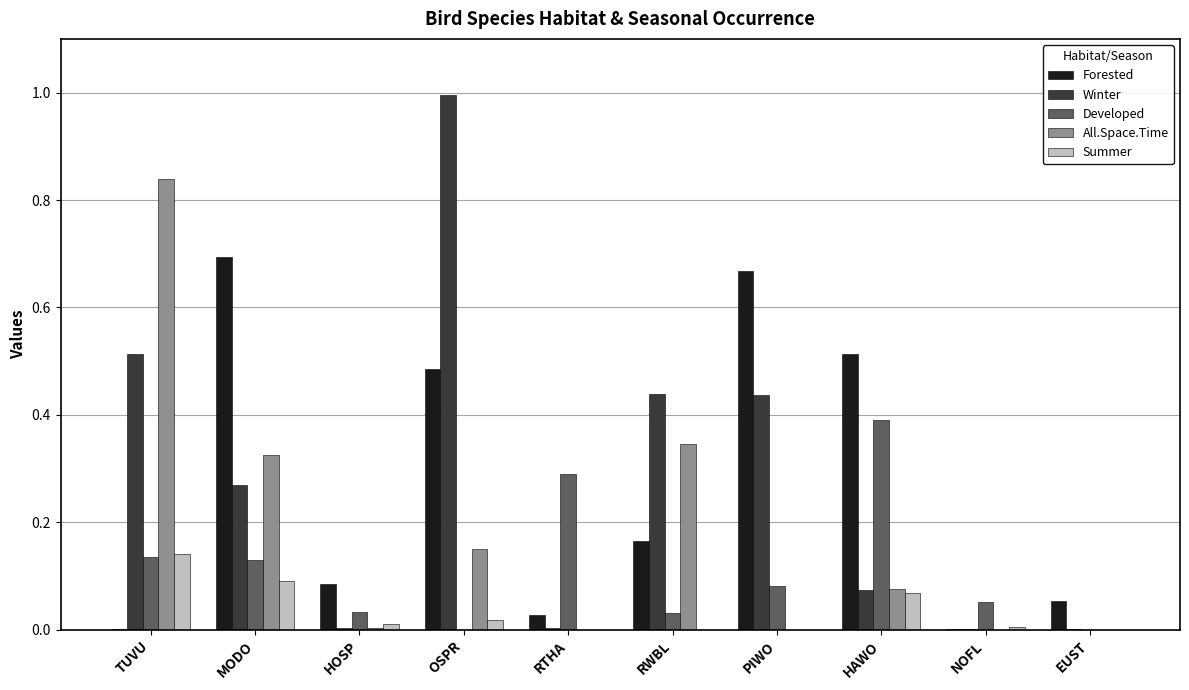

What is the maximum value for Winter?

1.0